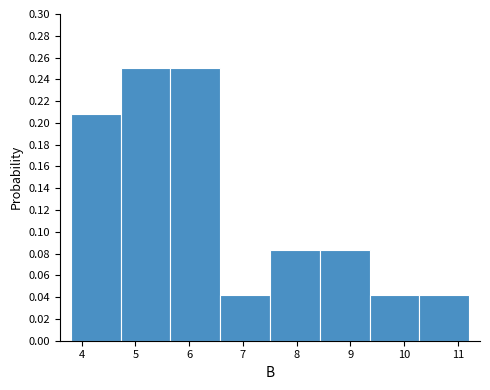

Reading left to right, transcribe this chart: for each bar, give the range it covers on the x-axis and its height. Neither the bar edges nor the heights are printed on the chart, so give them approximately, as read against the axes.

3.8 to 4.7: 0.208
4.7 to 5.7: 0.250
5.7 to 6.6: 0.250
6.6 to 7.5: 0.042
7.5 to 8.4: 0.084
8.4 to 9.4: 0.084
9.4 to 10.3: 0.042
10.3 to 11.2: 0.042